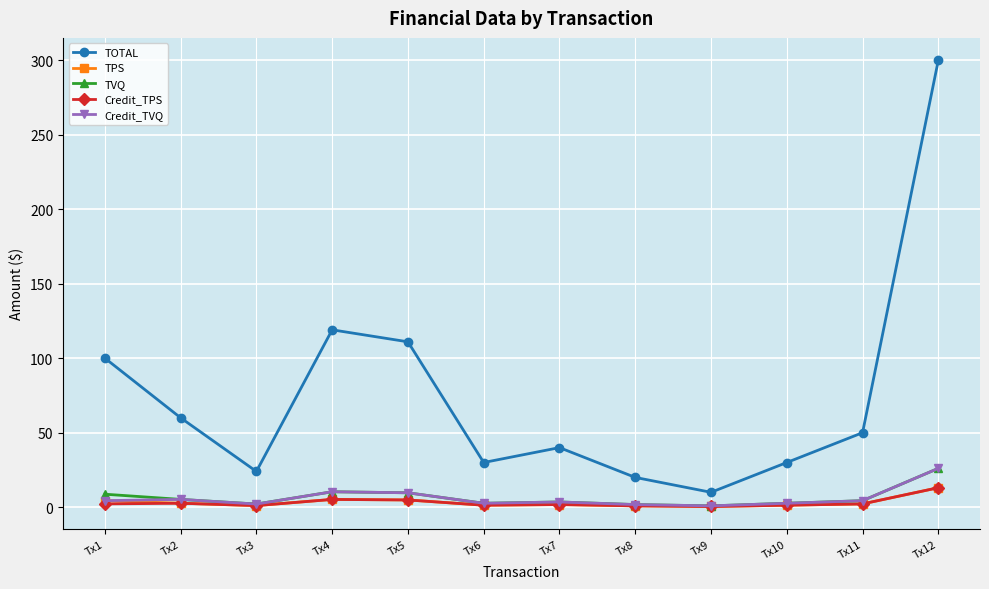

True or false: Credit_TPS has more than 1 points higher than both neighbors.

True